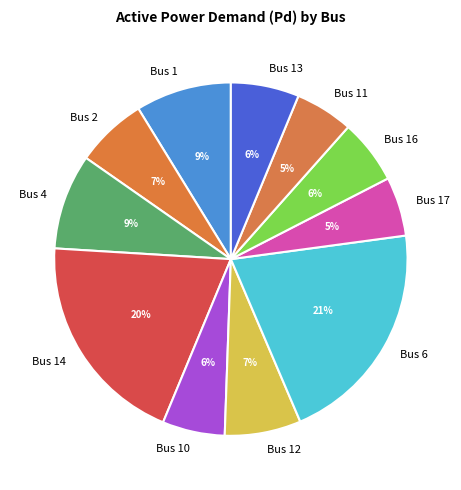

Do Bus 13 and Bus 1 together represent more than half of the pie?

No